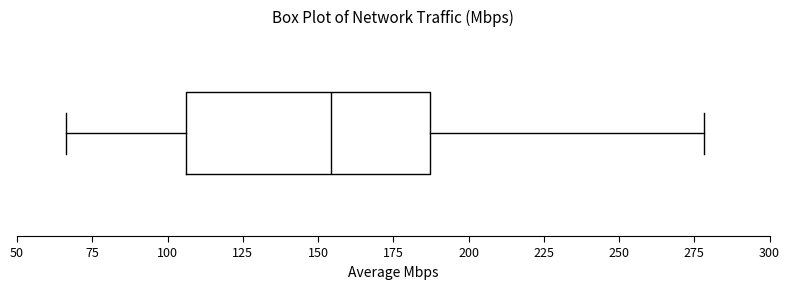

Read this box plot against the x-axis: the position of the median line, the range covered by the box, and the ends of both whiskers. The values are not printed on the chart, so give them approximately, as read against the axis.

median 155, box 105 to 185, whiskers 65 to 280